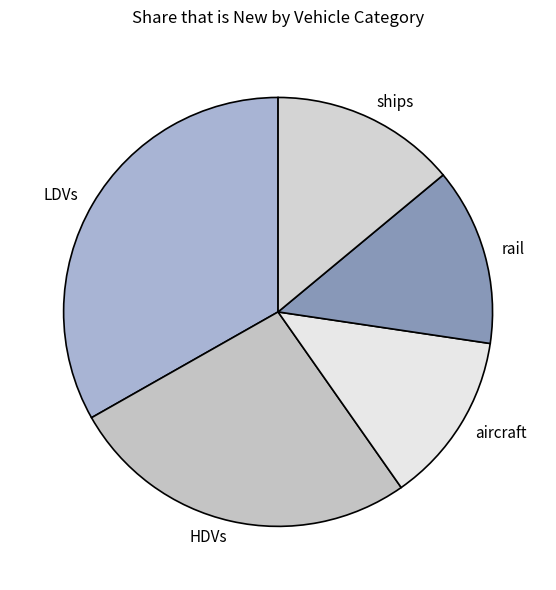

Which slice is the largest?

LDVs